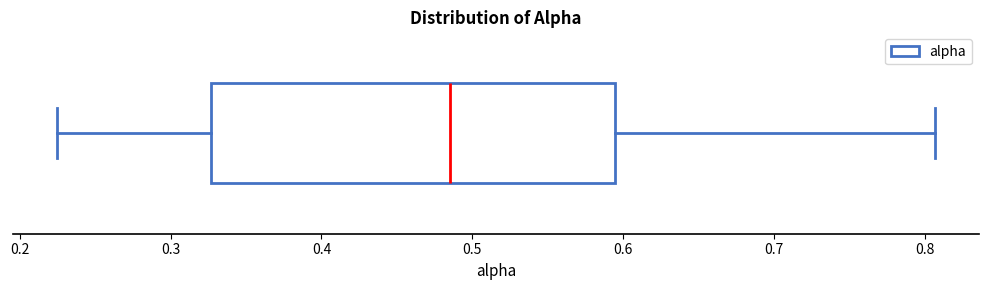

Transcribe this box plot: give where the median line is, the range the box spans, and where the two whiskers end, as read against the x-axis. The values are not printed on the chart, so give them approximately, as read against the axis.

median 0.49, box 0.33 to 0.59, whiskers 0.22 to 0.81